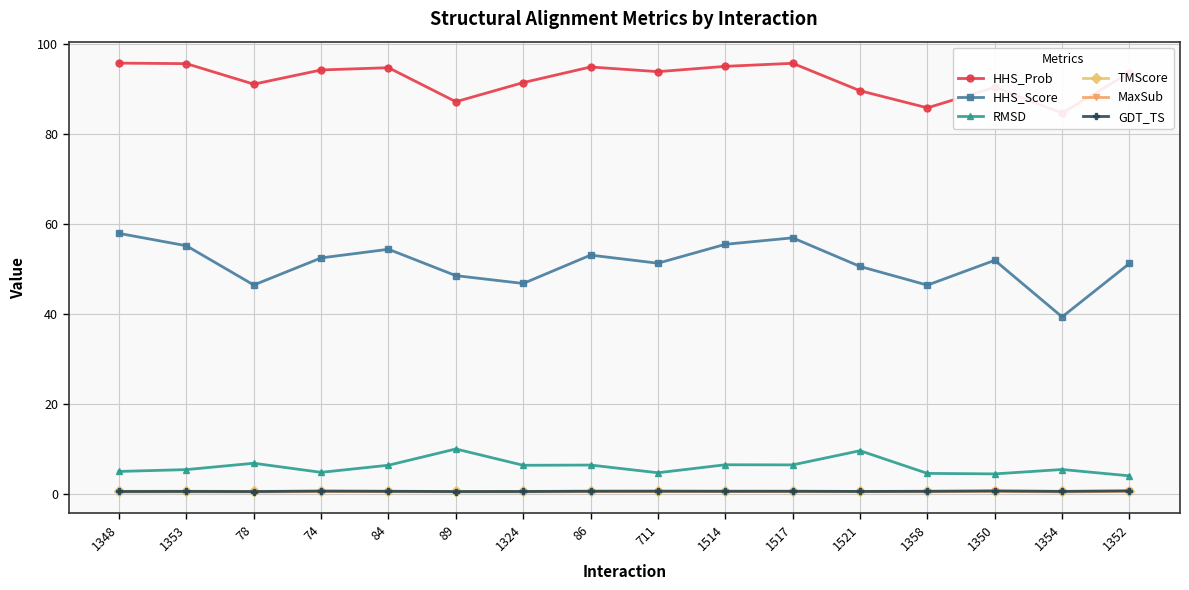

Which has a higher value, 78 or 86?

86